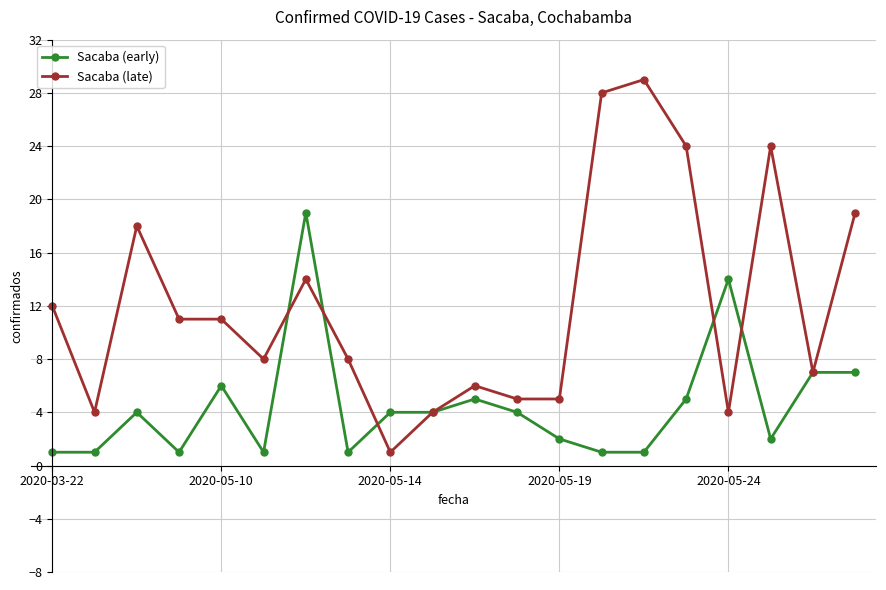

Which series has the widest spread of values?

Sacaba (late)